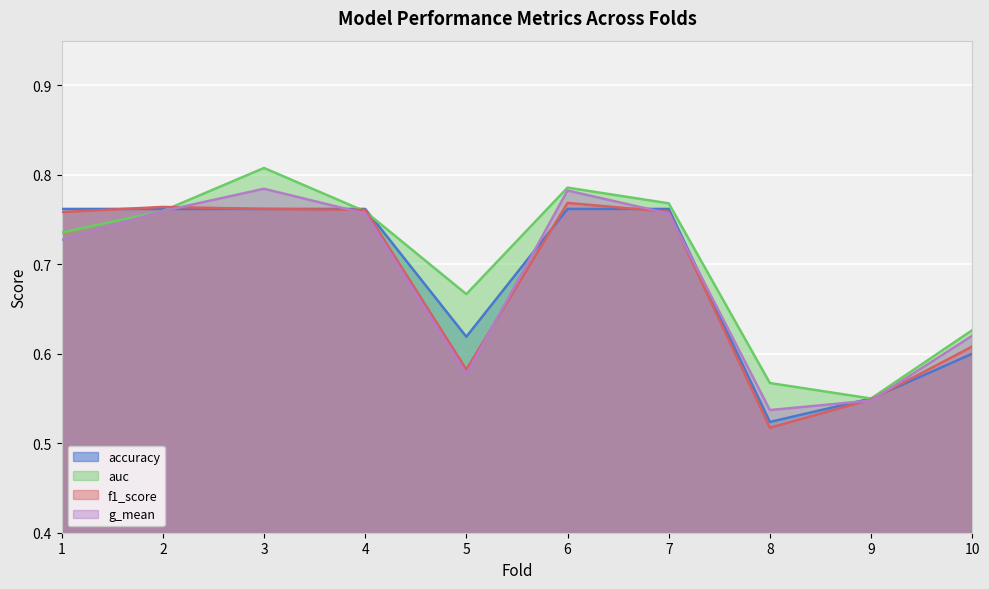

Reading left to right, list all the values displayed in this chart.

accuracy: 0.8	0.8	0.8	0.8	0.6	0.8	0.8	0.5	0.6	0.6
auc: 0.7	0.8	0.8	0.8	0.7	0.8	0.8	0.6	0.5	0.6
f1_score: 0.8	0.8	0.8	0.8	0.6	0.8	0.8	0.5	0.5	0.6
g_mean: 0.7	0.8	0.8	0.8	0.6	0.8	0.8	0.5	0.5	0.6